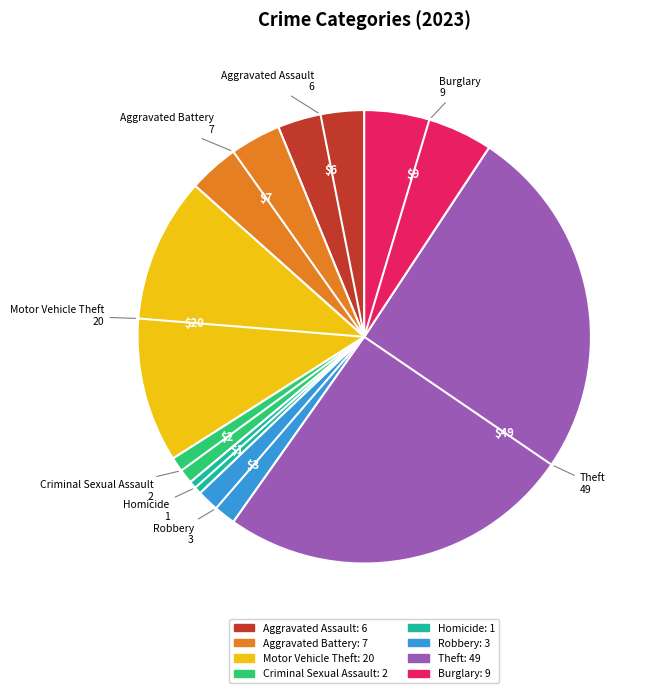

Between Homicide and Theft, which is larger?

Theft